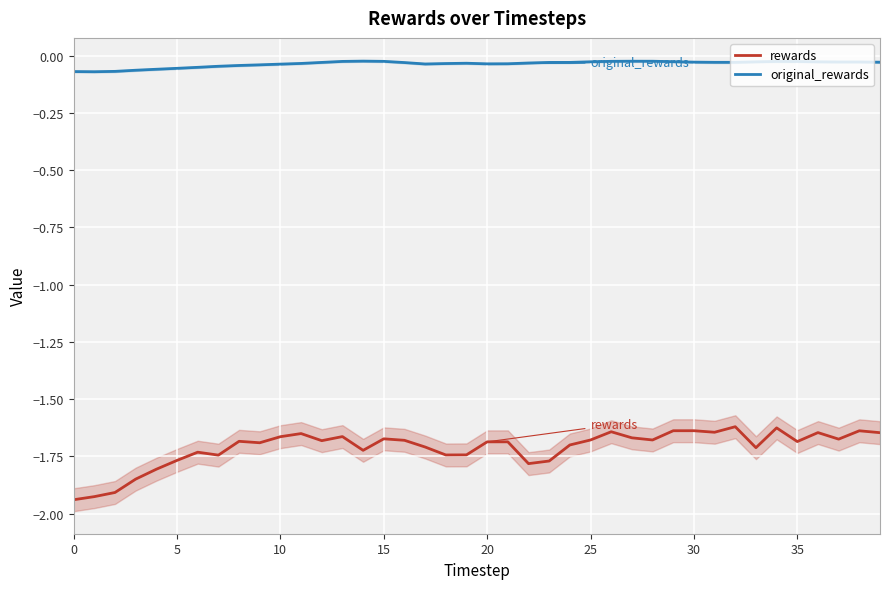

Reading left to right, extract all data points from this chart.

rewards: -1.9	-1.9	-1.9	-1.8	-1.8	-1.8	-1.7	-1.7	-1.7	-1.7	-1.7	-1.7	-1.7	-1.7	-1.7	-1.7	-1.7	-1.7	-1.7	-1.7	-1.7	-1.7	-1.8	-1.8	-1.7	-1.7	-1.6	-1.7	-1.7	-1.6	-1.6	-1.6	-1.6	-1.7	-1.6	-1.7	-1.6	-1.7	-1.6	-1.6
original_rewards: -0.1	-0.1	-0.1	-0.1	-0.1	-0.1	-0.1	-0.0	-0.0	-0.0	-0.0	-0.0	-0.0	-0.0	-0.0	-0.0	-0.0	-0.0	-0.0	-0.0	-0.0	-0.0	-0.0	-0.0	-0.0	-0.0	-0.0	-0.0	-0.0	-0.0	-0.0	-0.0	-0.0	-0.0	-0.0	-0.0	-0.0	-0.0	-0.0	-0.0